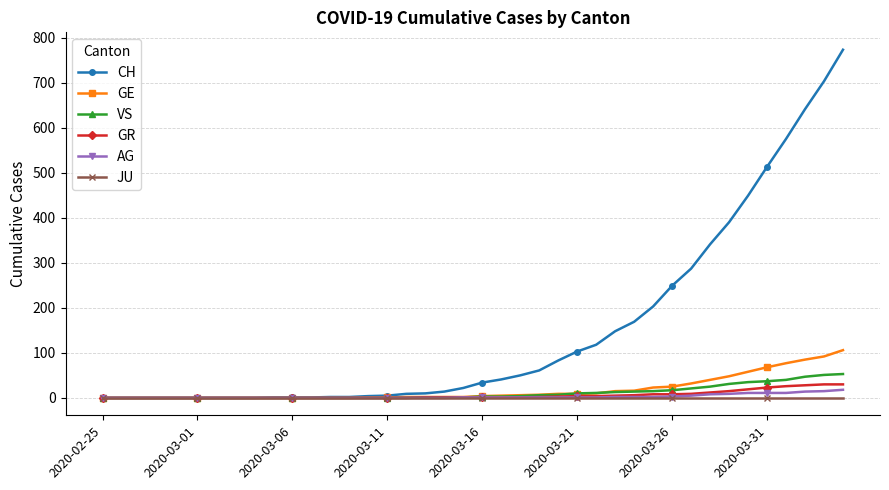

Which series has the widest spread of values?

CH